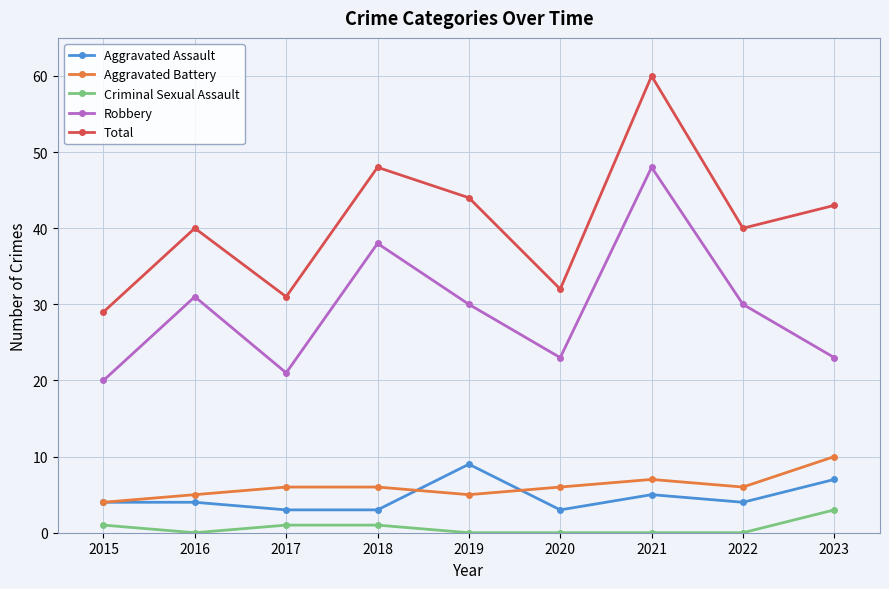

Is it true that Criminal Sexual Assault equals 2 at 2021?

False